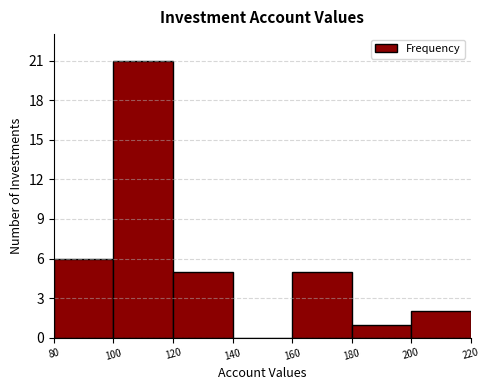

Which range on the x-axis has the tallest bar?

100 to 120